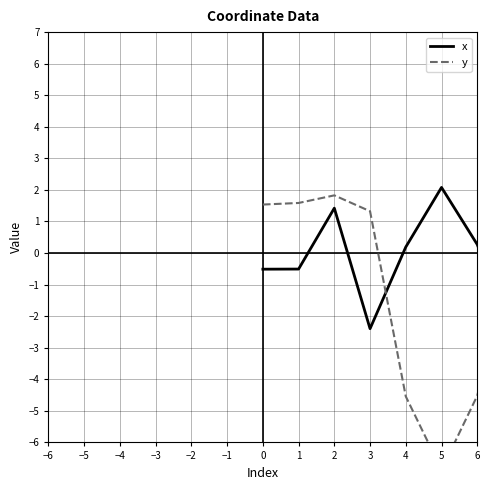

In y, how many points are lower than both neighbors (excluding endpoints)?

4